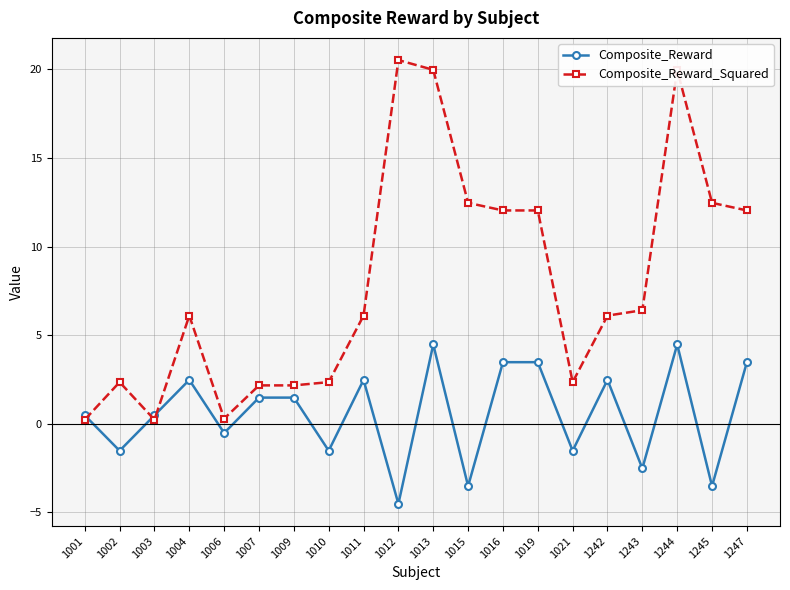

What is the sum of the Composite_Reward values at 1019 and 1007?

4.9